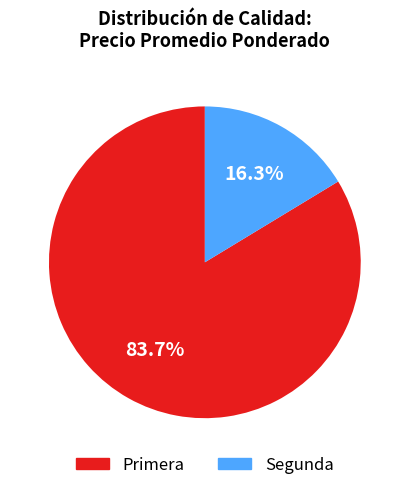

Is there a majority slice in this chart?

Yes